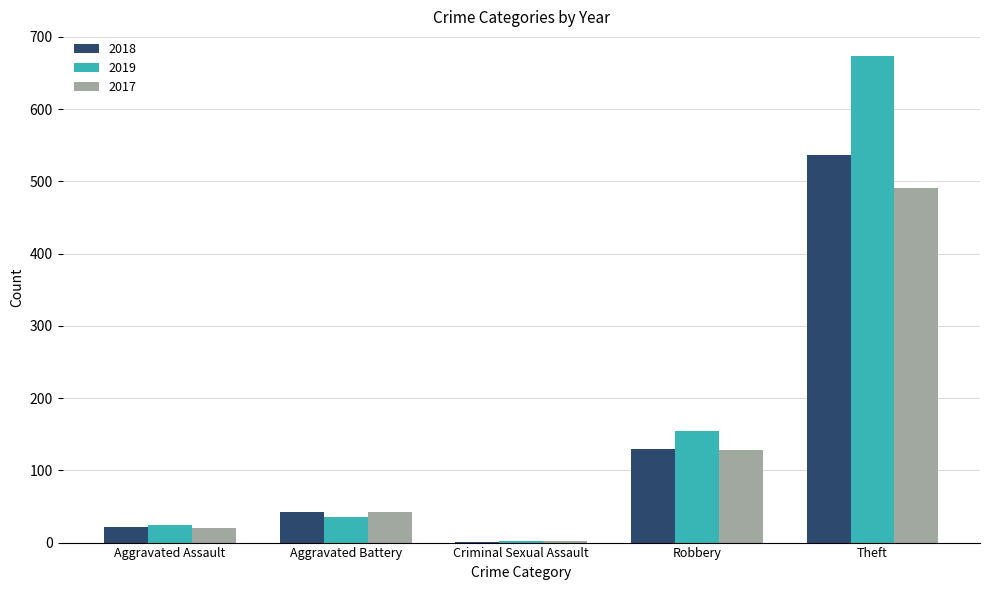

Which series has the largest total across all categories?

2019